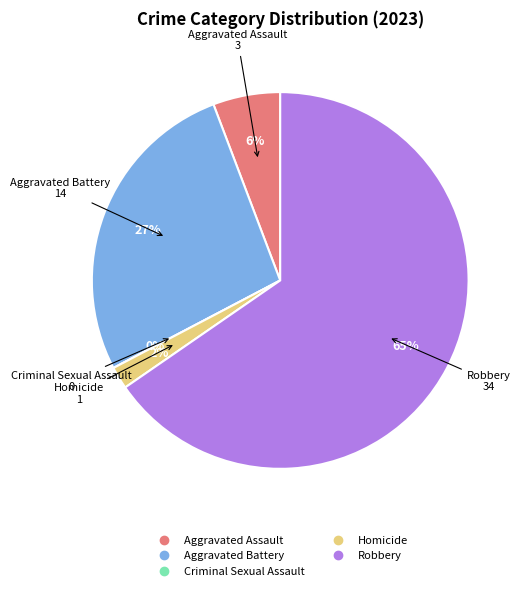

To the nearest percent, what is the average slice percentage?

20%